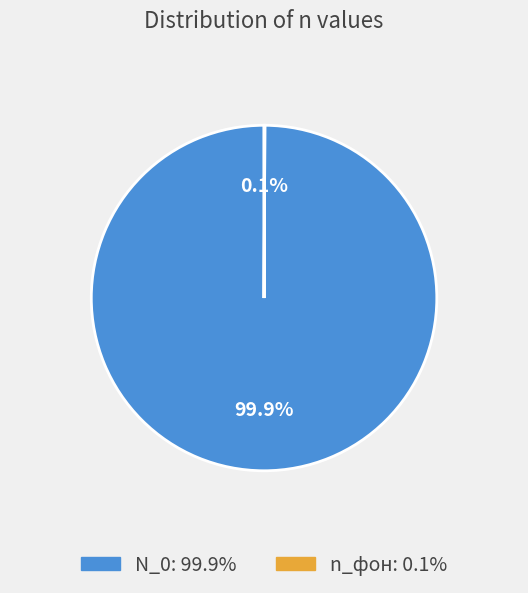

Which slice is the largest?

N_0